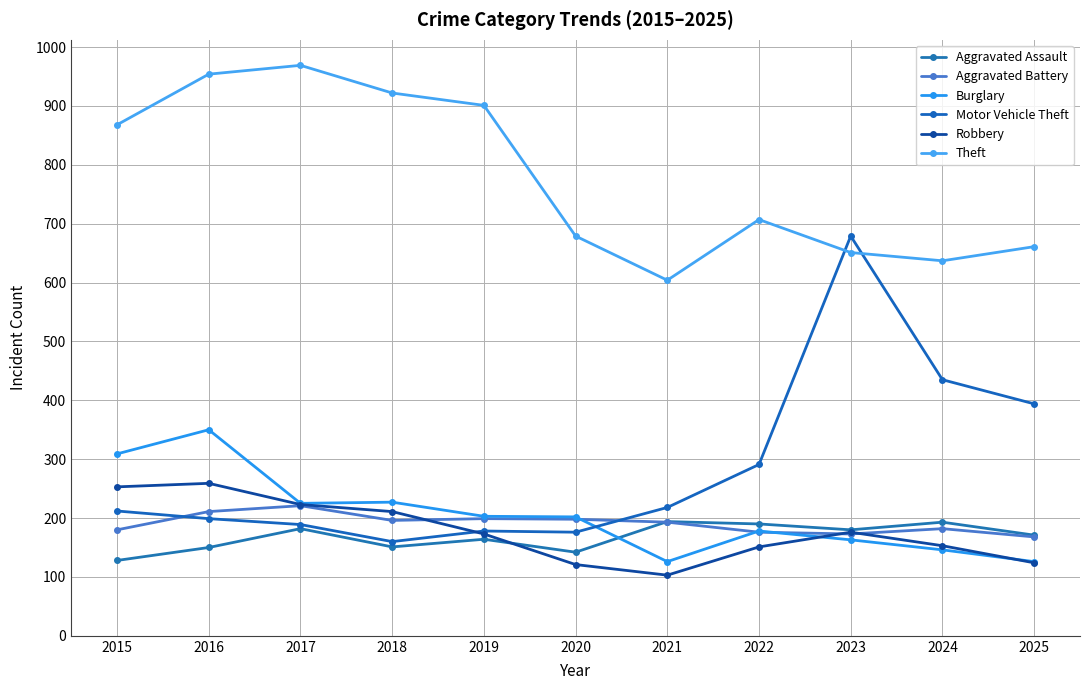

Does the chart have visible grid lines?

Yes